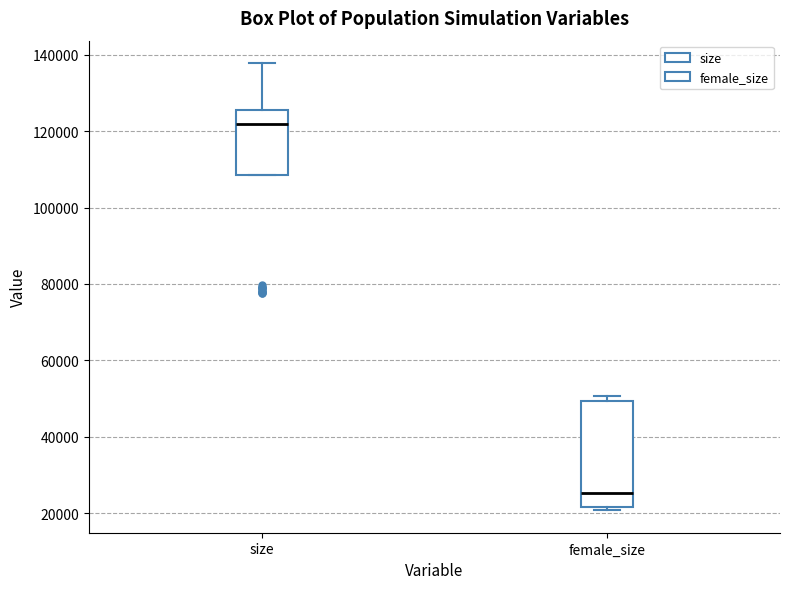

Reading left to right, transcribe this box plot: for each box, give where its median line is, the range the box spans, and where its two whiskers end, as read against the y-axis. The values are not printed on the chart, so give them approximately, as read against the axis.

size: median 122000, box 108000 to 126000, whiskers 108000 to 138000
female_size: median 26000, box 22000 to 50000, whiskers 20000 to 50000 (just above the box's upper edge)